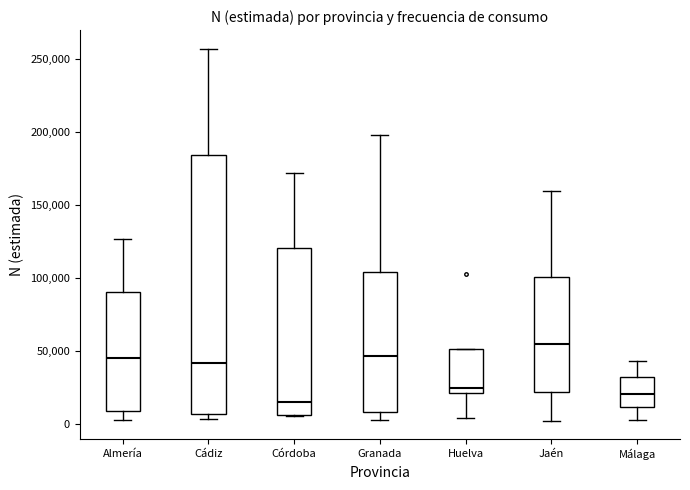

Which box has the highest median line?

Jaén